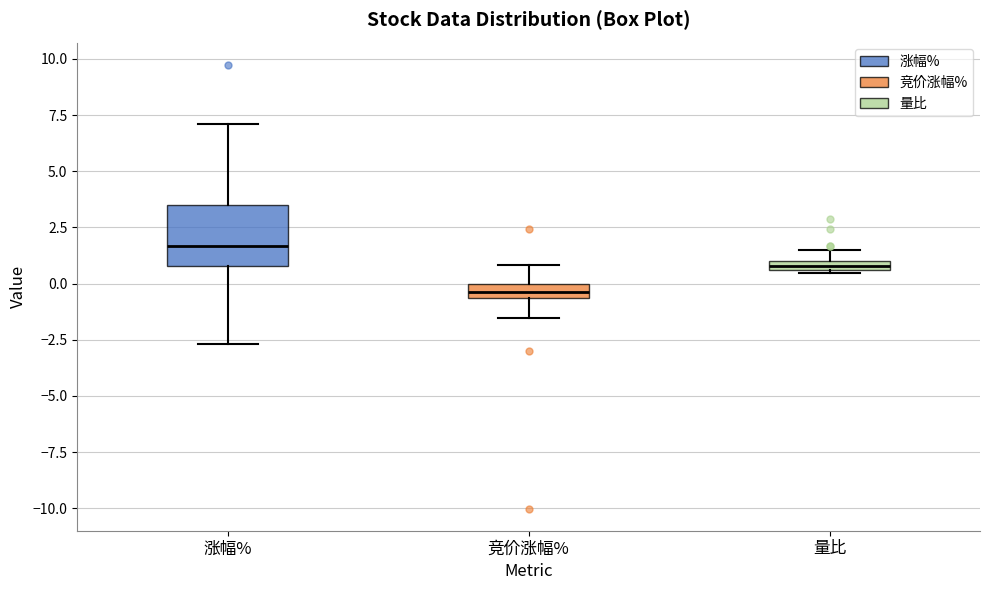

Where does the upper whisker of the box for 量比 end on the y-axis? The values are not printed on the chart, so give them approximately, as read against the axis.

1.5